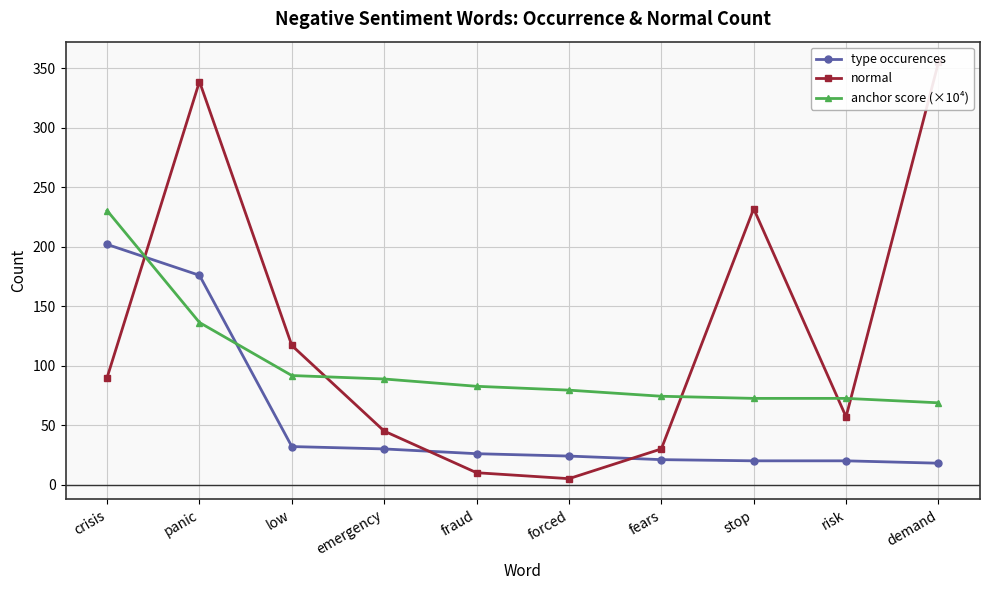

The value of anchor score (×10⁴) at fears is 45.2. True or false?

False